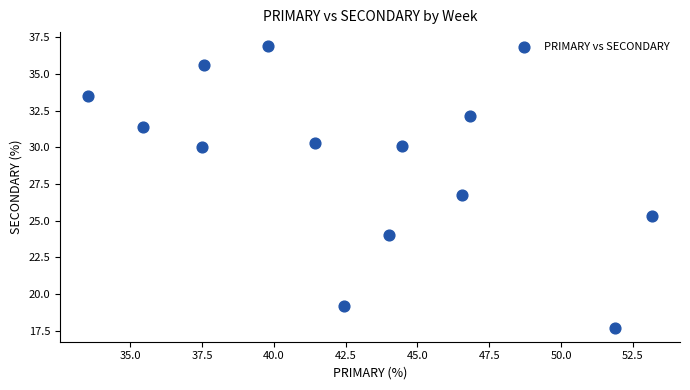

What Y value in the scatter plot is closest to 27?

26.7